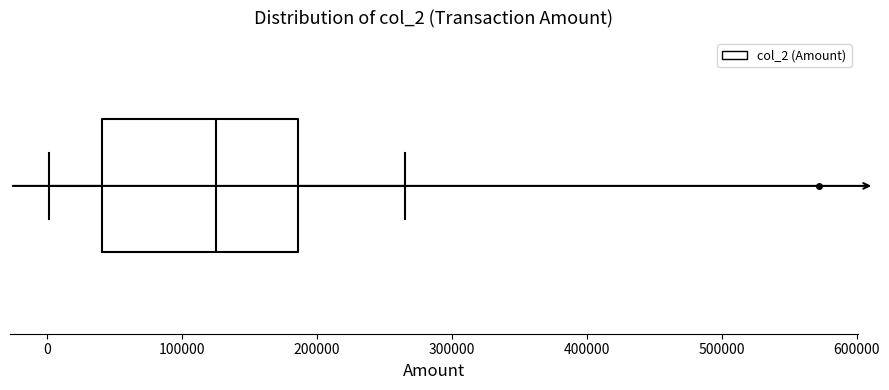

Read this box plot against the x-axis: the position of the median line, the range covered by the box, and the ends of both whiskers. The values are not printed on the chart, so give them approximately, as read against the axis.

median 130000, box 40000 to 190000, whiskers 0 to 270000